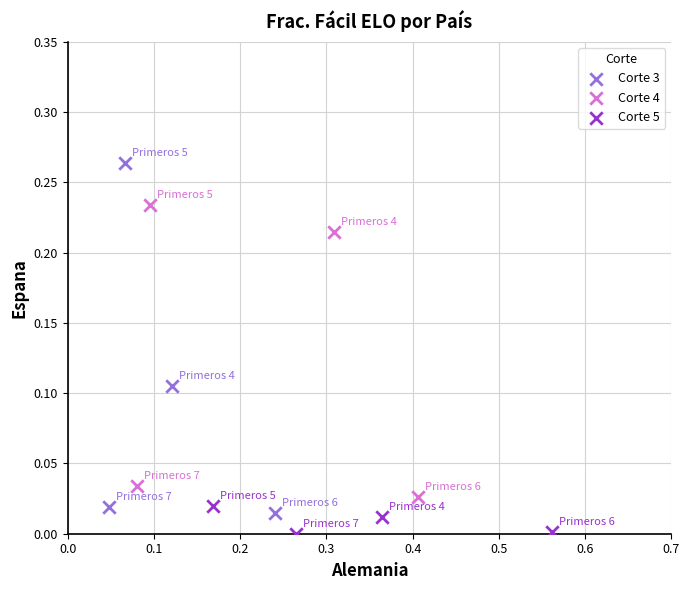

Which series reaches the maximum Y coordinate?

Corte 3